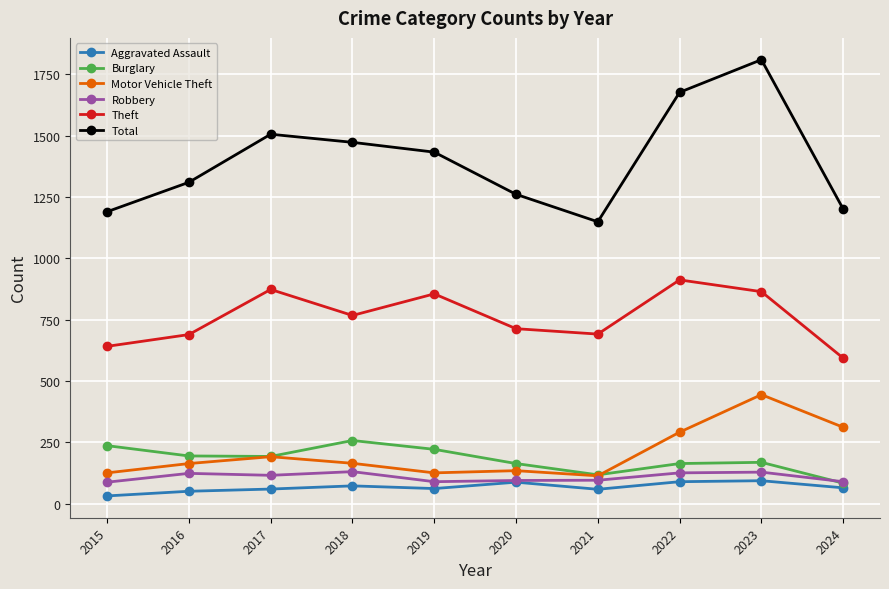

True or false: Theft has a value of 279 at 2018.

False